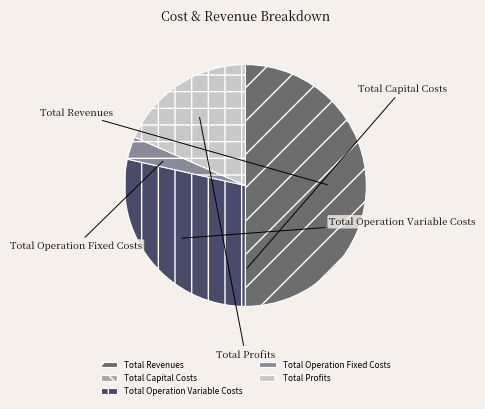

Count the number of slices in the pie.

5